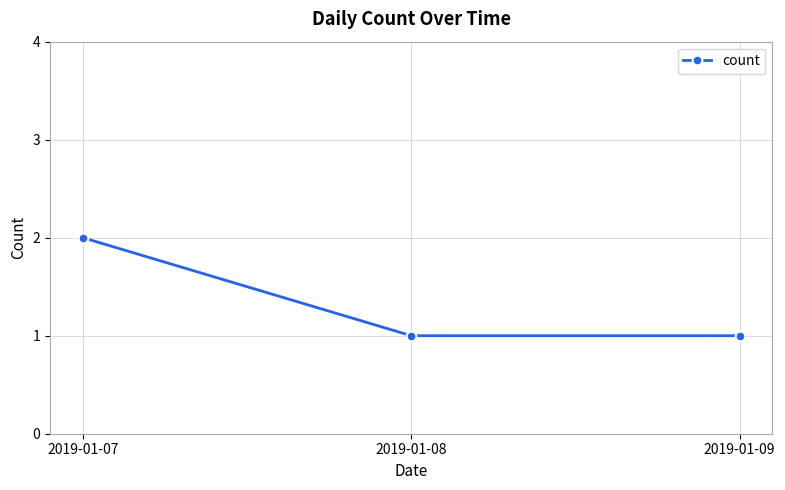

What is the value of the 2nd point from the left?

1